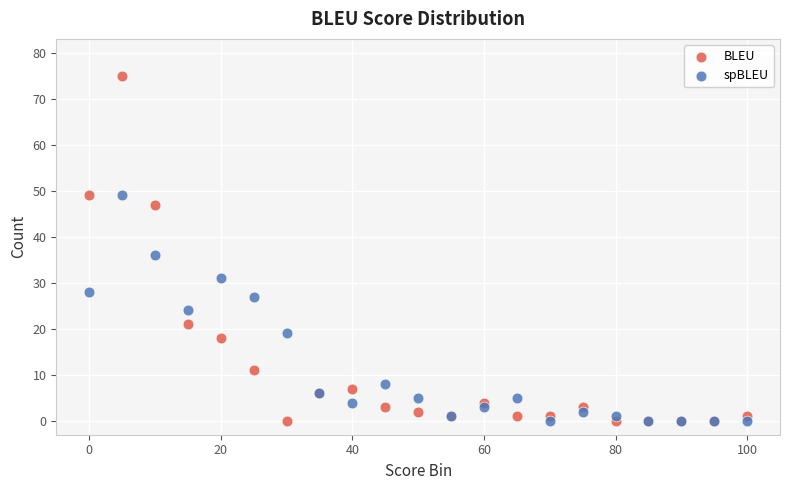

Which series has the widest spread of Y values?

BLEU